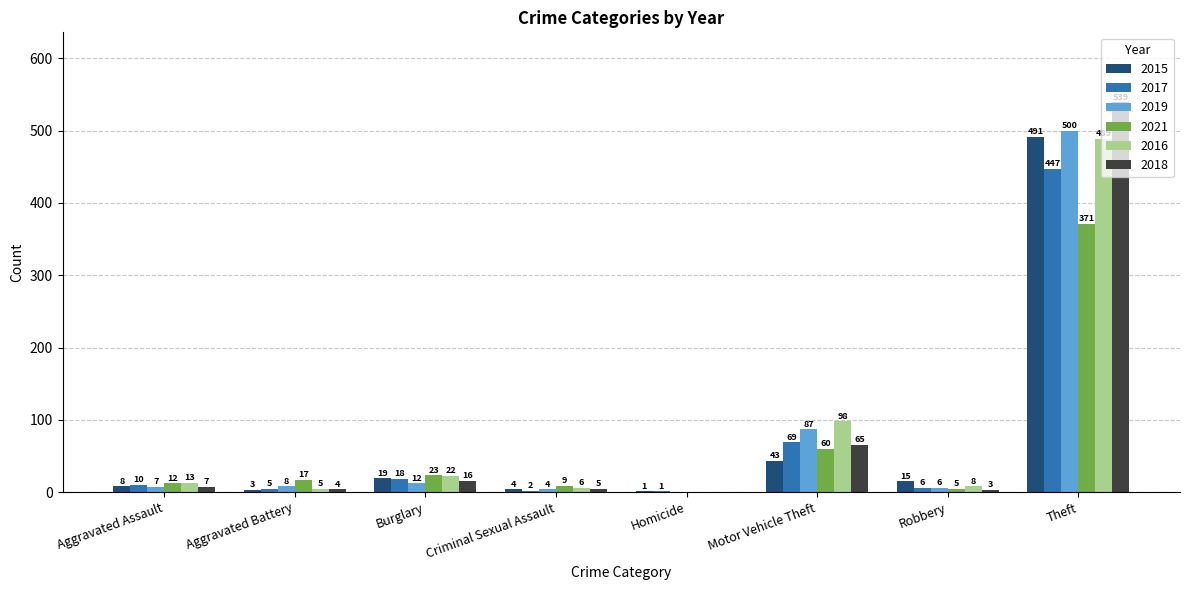

Where is 2017 nearest to the value 224?

Motor Vehicle Theft